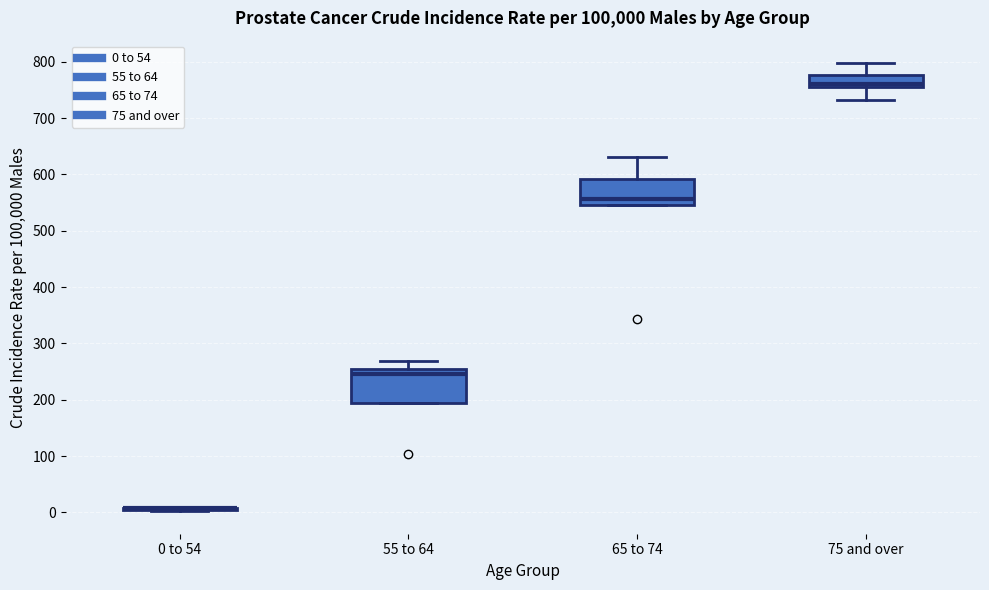

Which box is the tallest, from its lower edge to its upper edge?

55 to 64